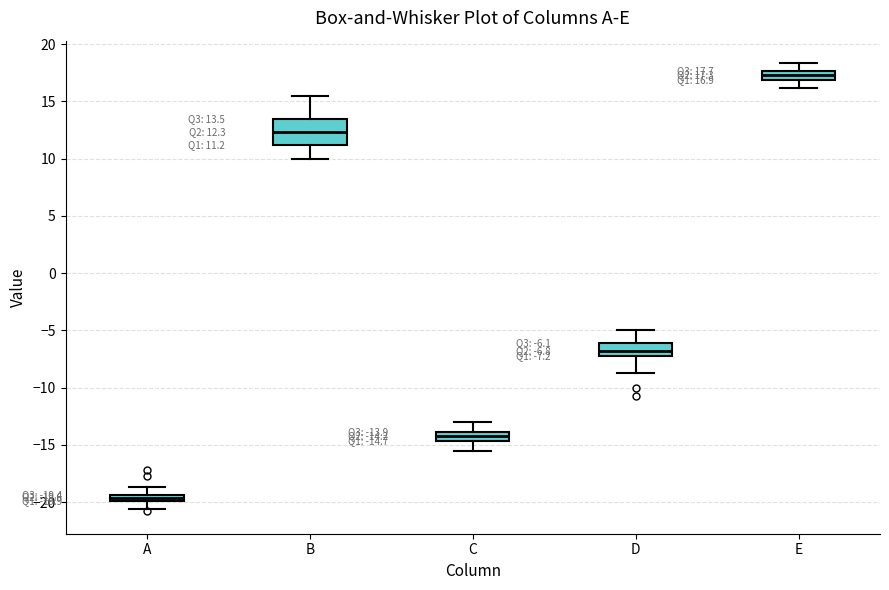

Which box has the highest median line?

E